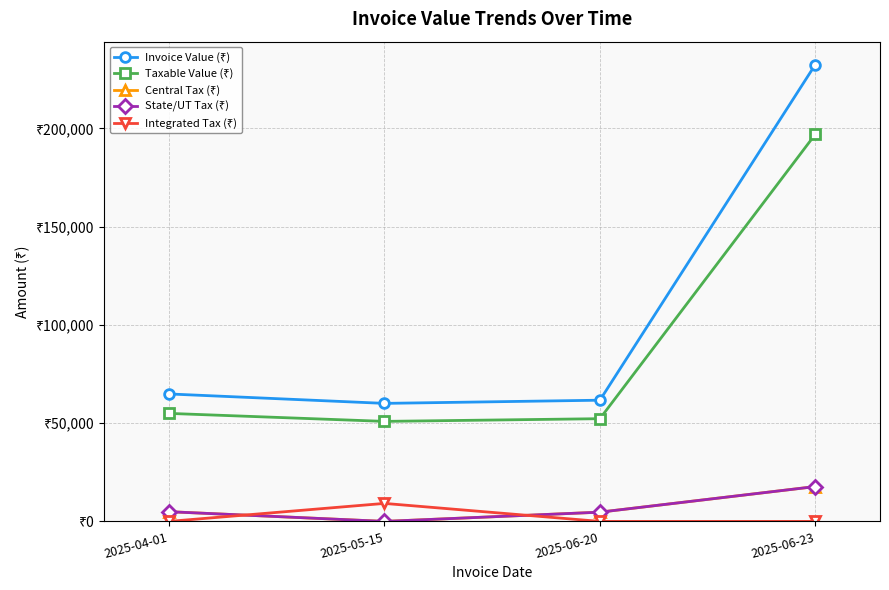

Does the chart have visible grid lines?

Yes